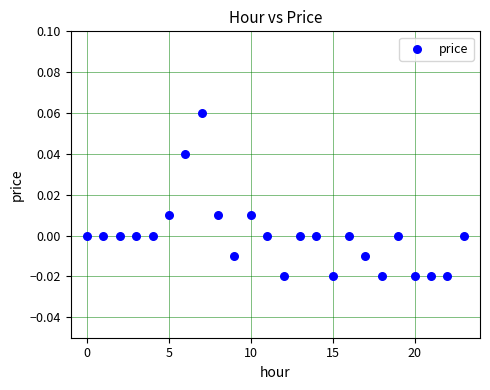

Count the number of points in this scatter plot.

24